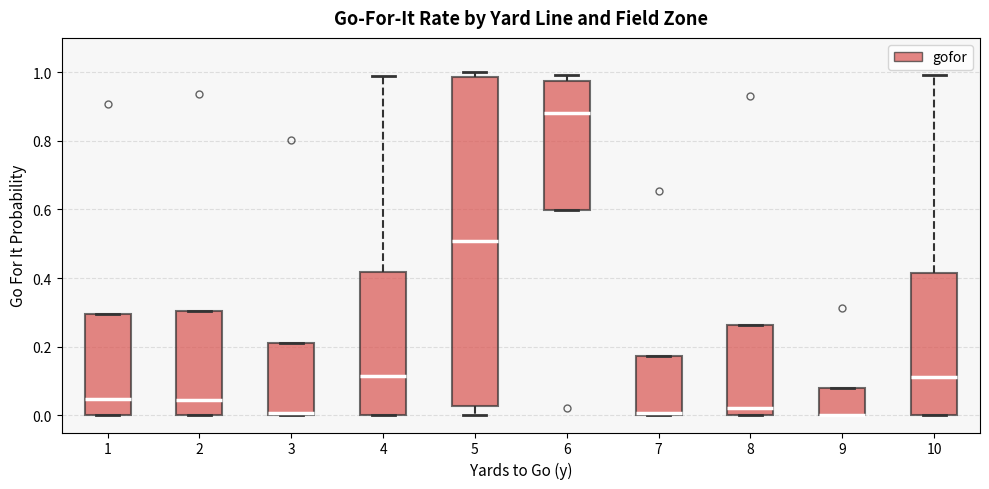

Comparing the boxes themselves (not the whiskers), which one is the tallest?

5